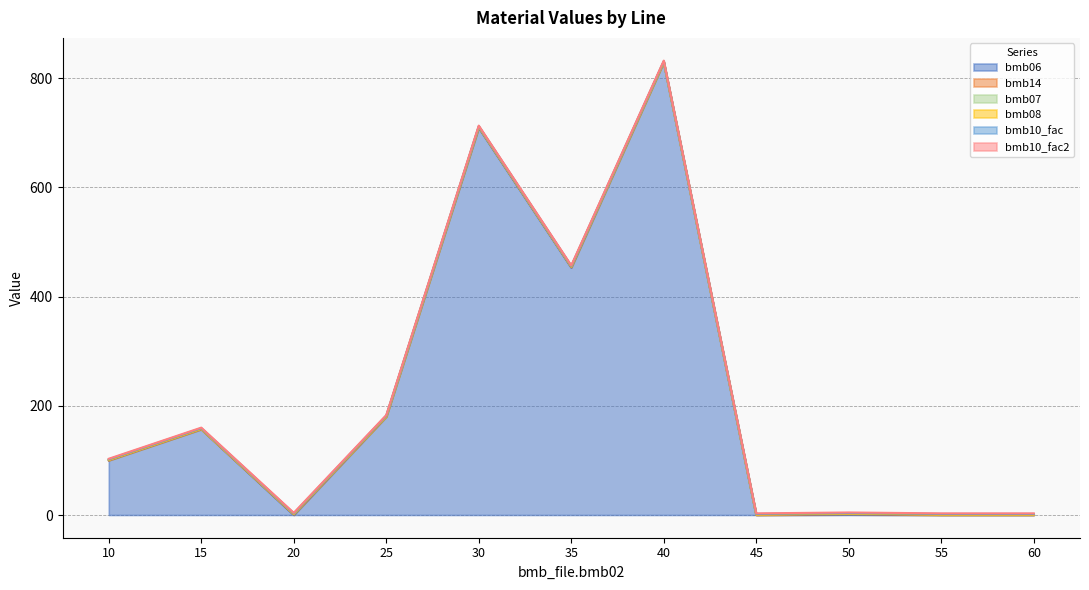

What is the sum of the bmb07 values at 15 and 45?

2.0